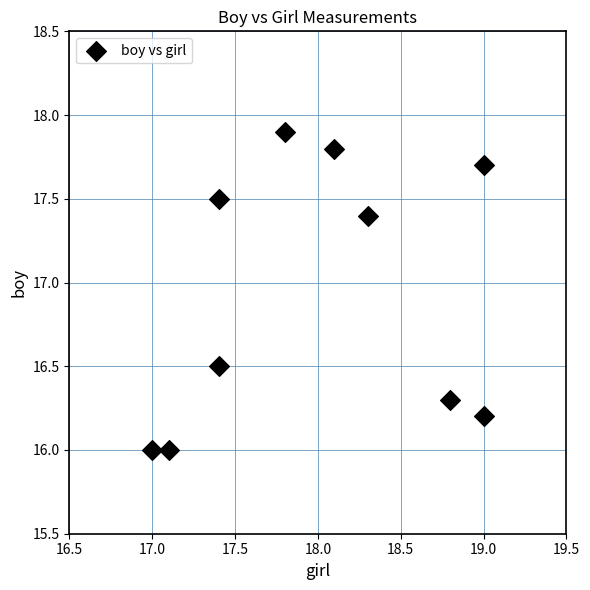

What is the average Y value?

16.9